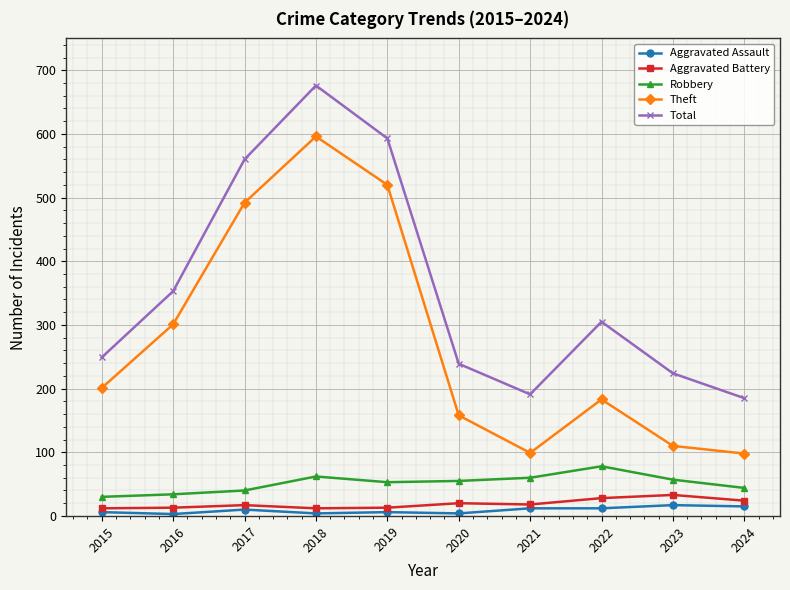

How many distinct data groups are displayed?

5